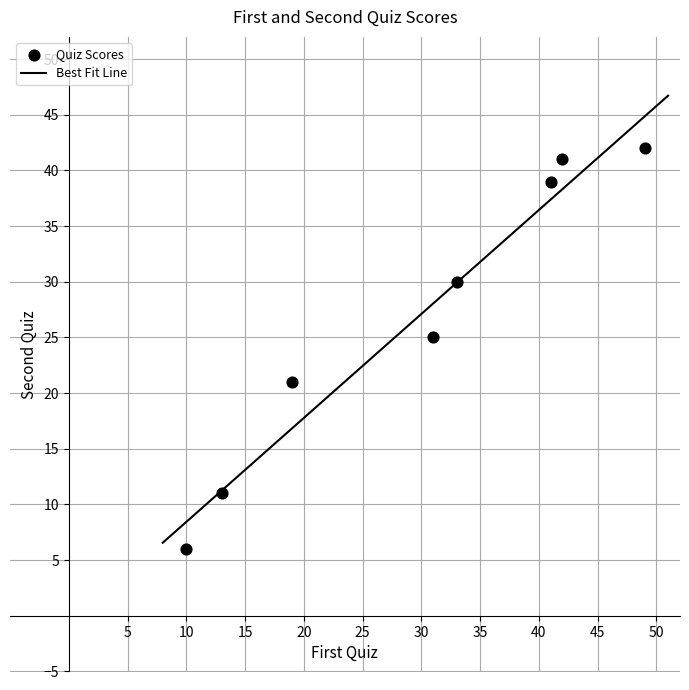

What Y value in the scatter plot is closest to 24?

25